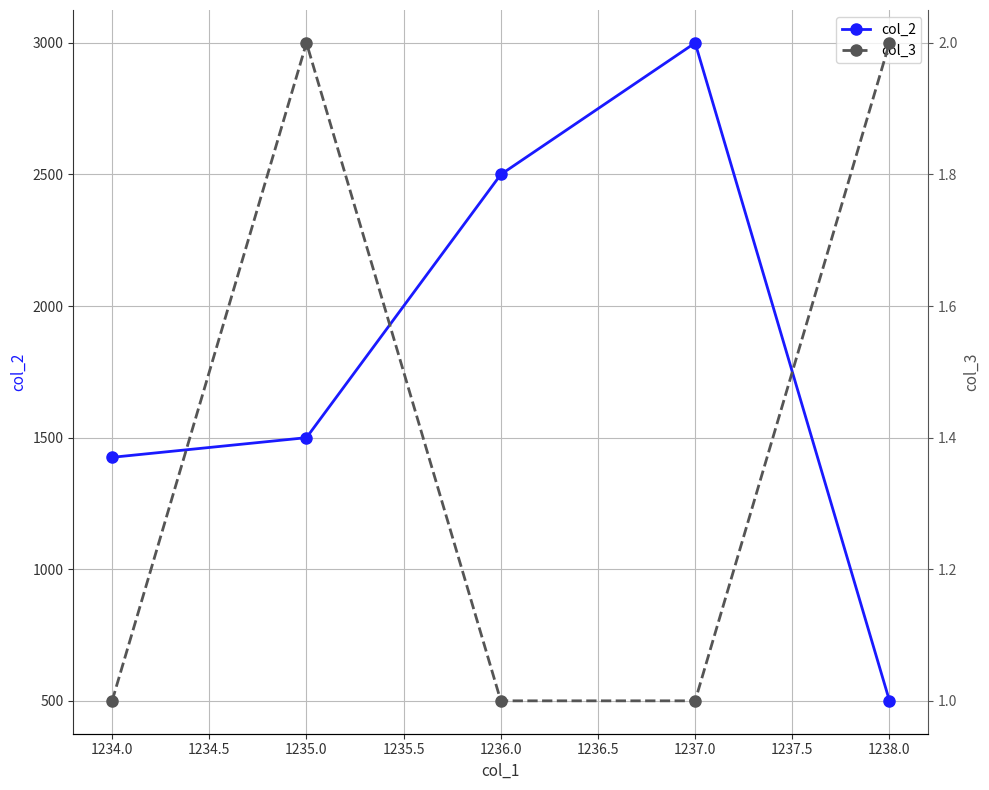

Where is col_2 nearest to the value 1750?

1235.0